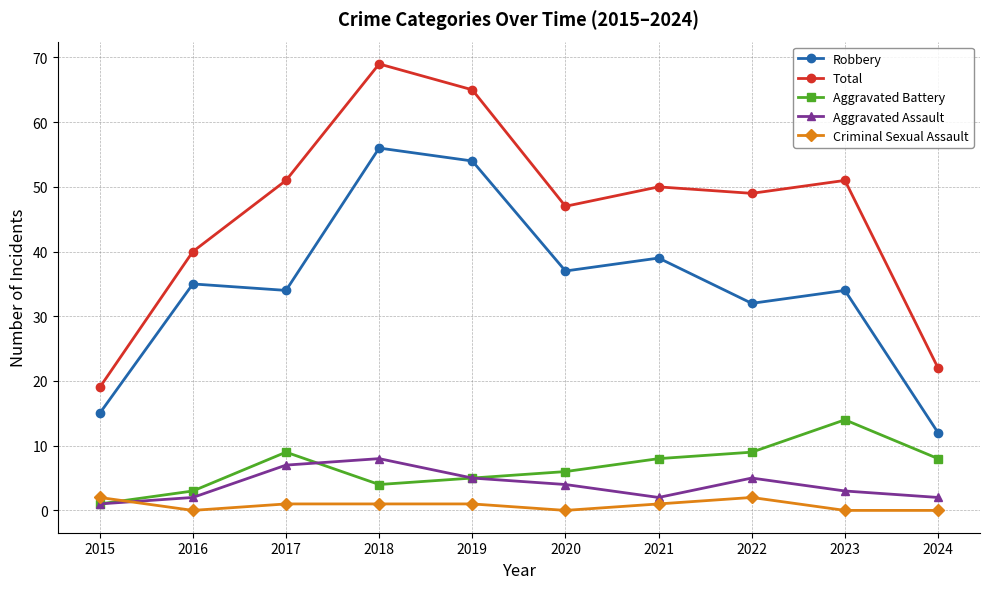

What is the spread (max minus min) of values at 2022?

47